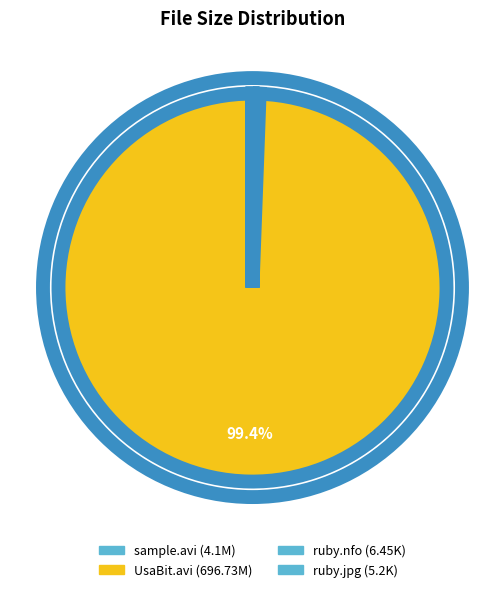

How many segments does this pie chart have?

4